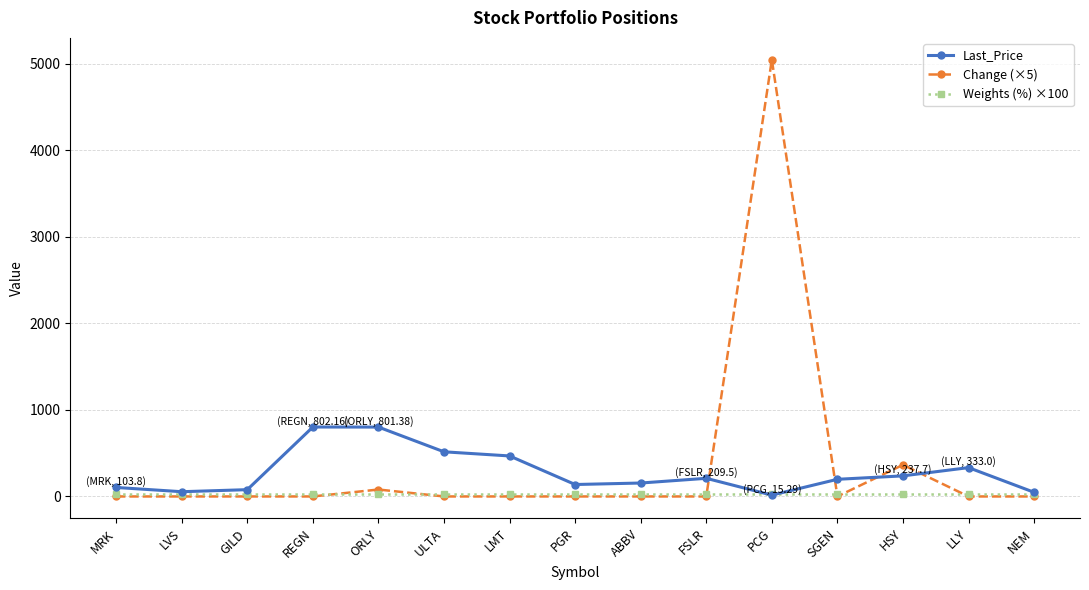

What is the label of the 5th point from the left?

ORLY